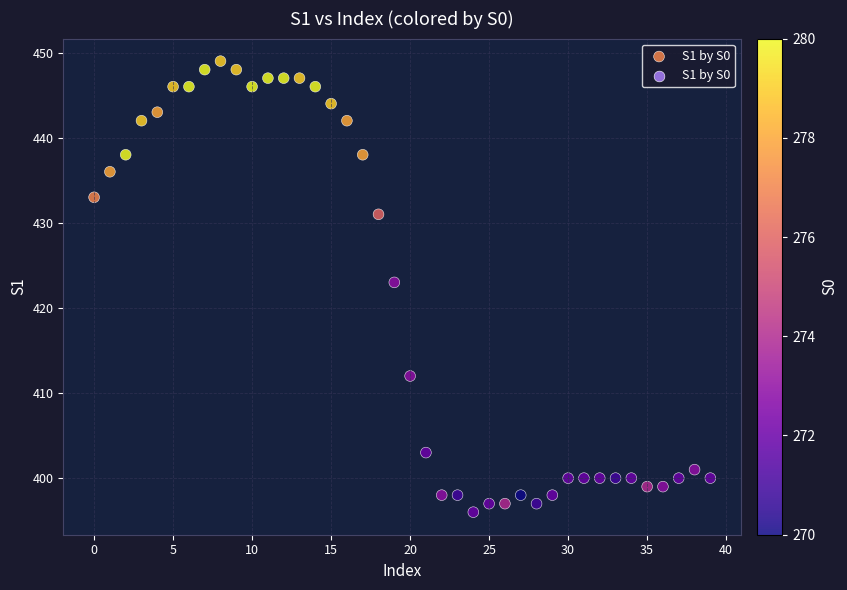

What is the range of Y values (max minus min)?

53